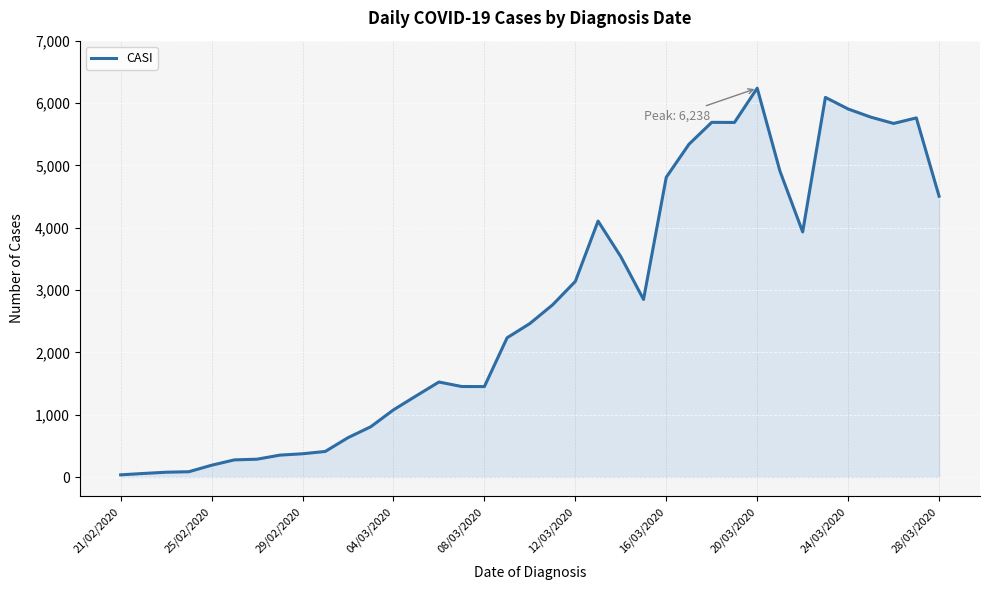

What is the difference between the maximum and minimum values?

6203